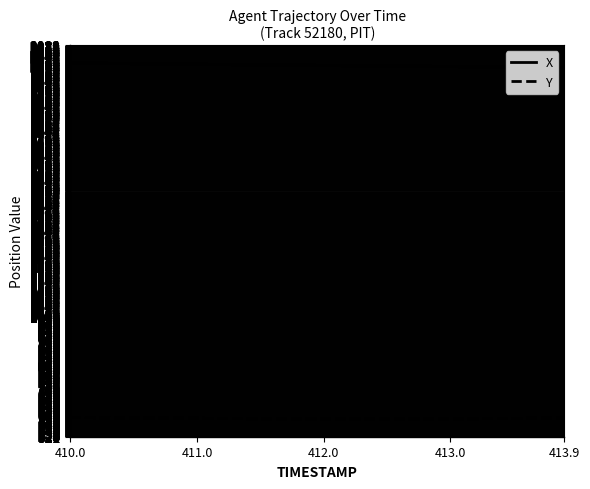

How many lines are shown in the chart?

2